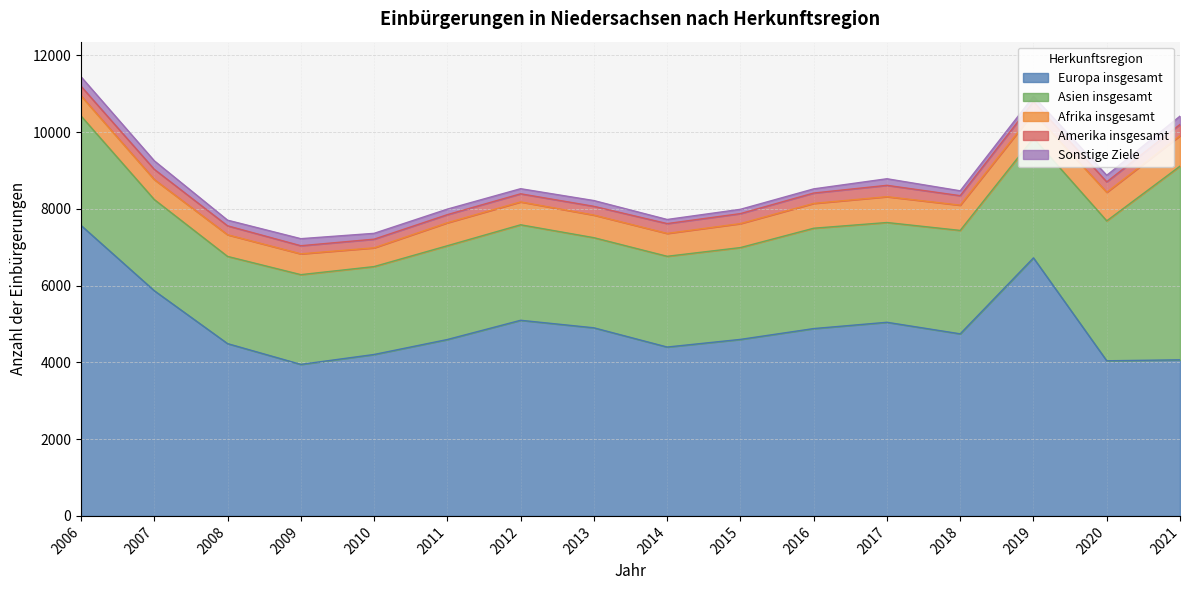

How many data points in Afrika insgesamt are above 599?

7